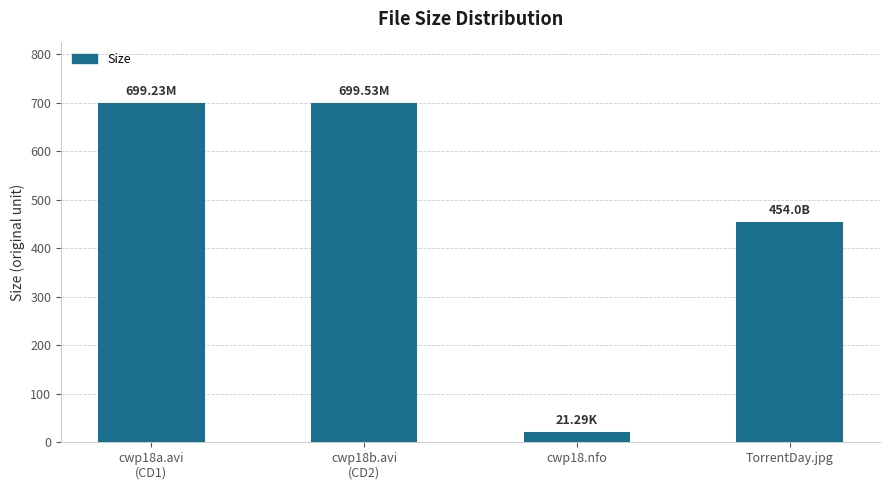

At which category does the chart reach its minimum across all series?

cwp18.nfo